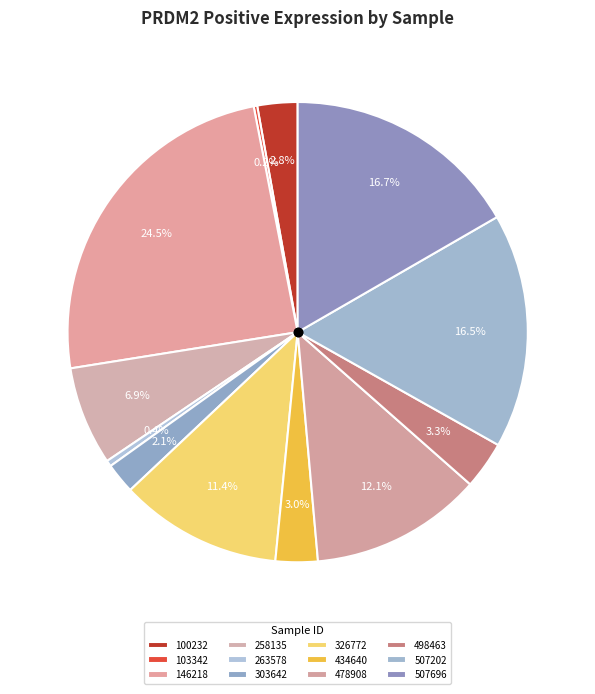

Which slice is the smallest?

103342